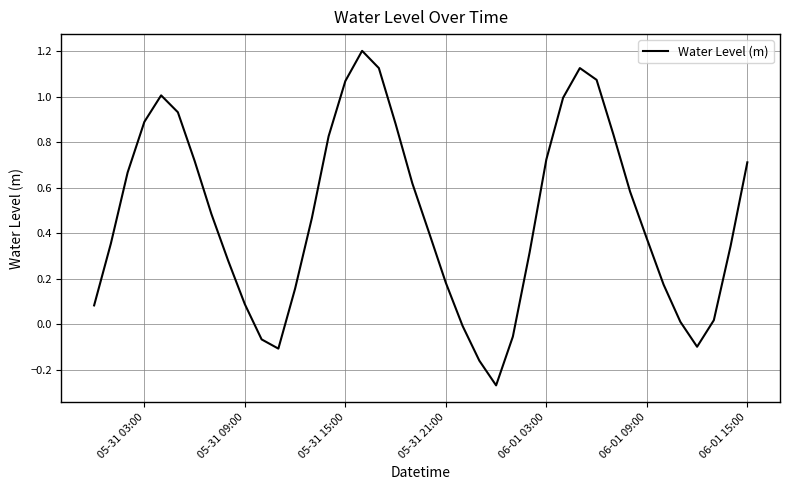

True or false: the data has more than 0 interior local peaks.

True